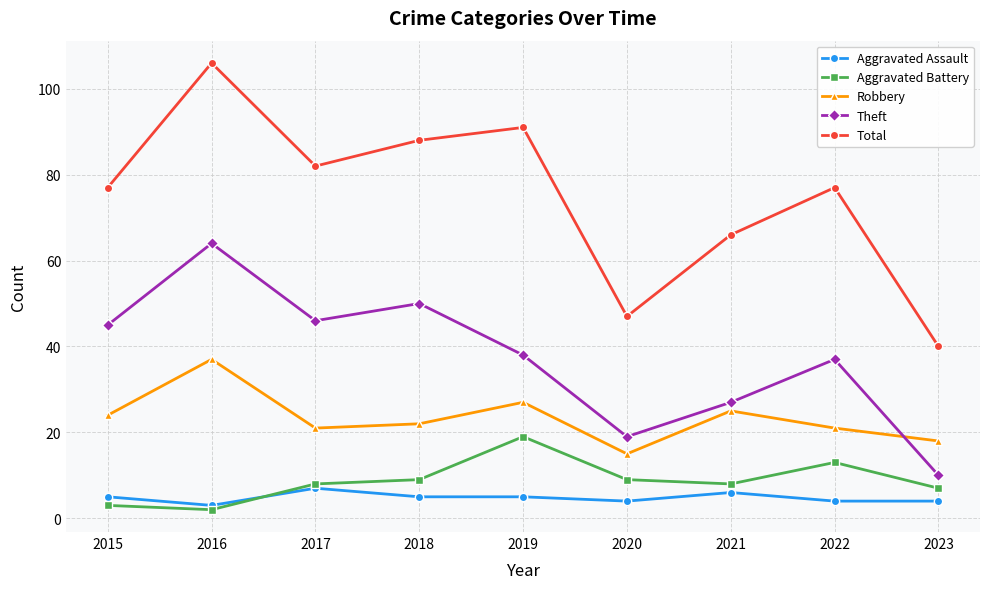

What is the value of the Total point at the 2nd from the left?

106